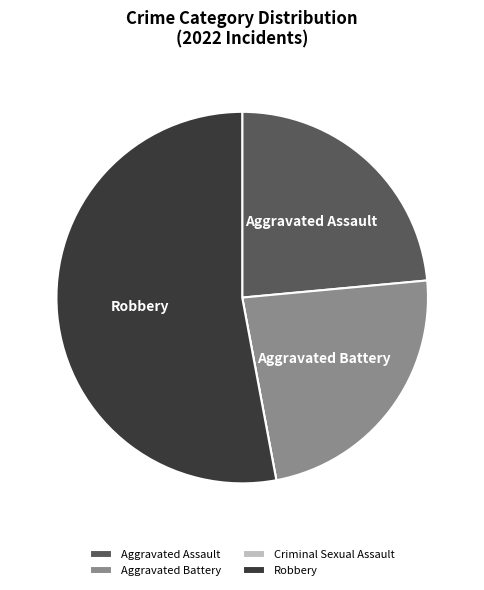

Combined, do Aggravated Battery and Robbery account for over 50%?

Yes